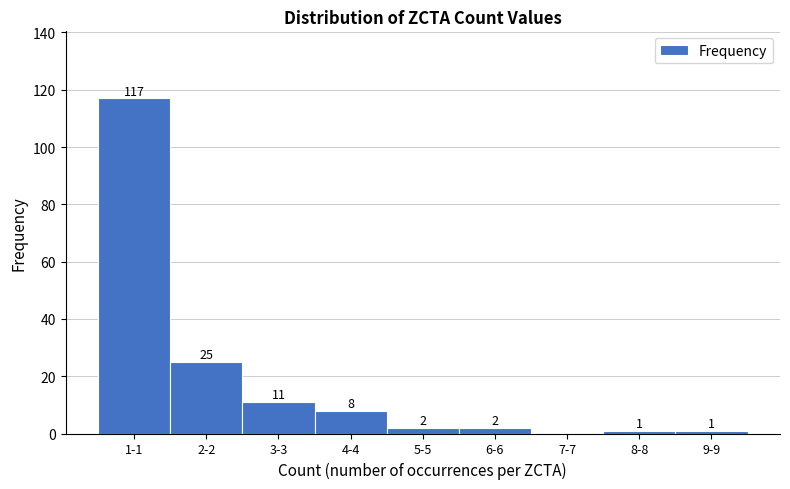

Reading left to right, extract all data points from this chart.

1-1=117	2-2=25	3-3=11	4-4=8	5-5=2	6-6=2	7-7=0	8-8=1	9-9=1